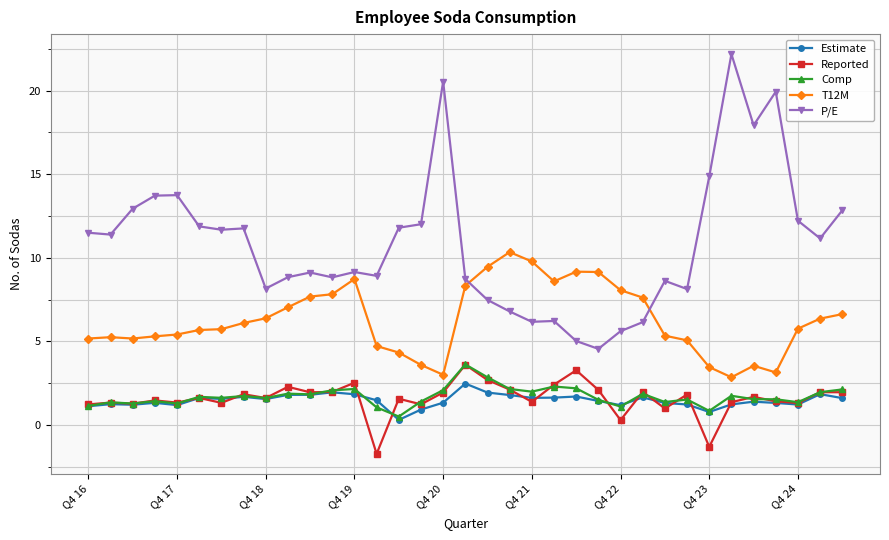

Which series has the widest spread of values?

P/E